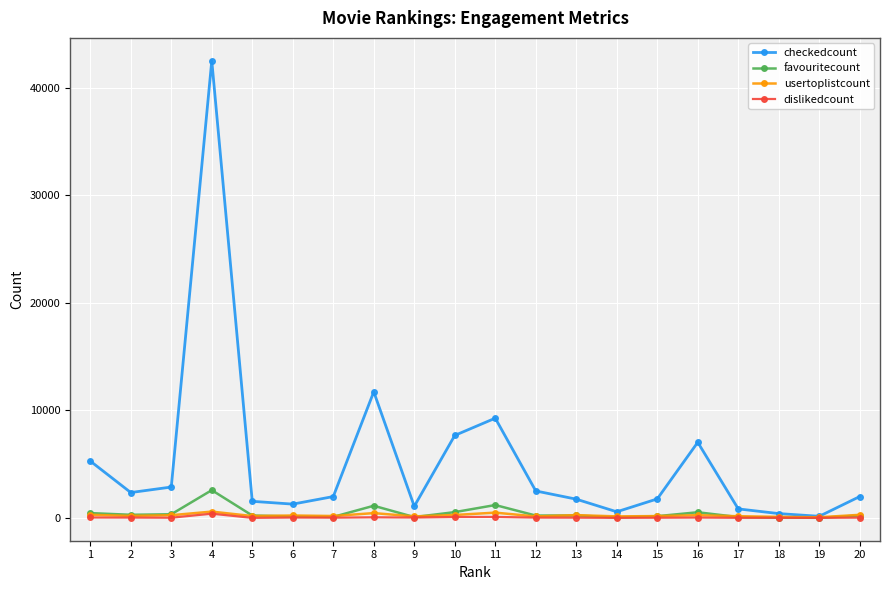

Which series has the largest range (max minus min)?

checkedcount